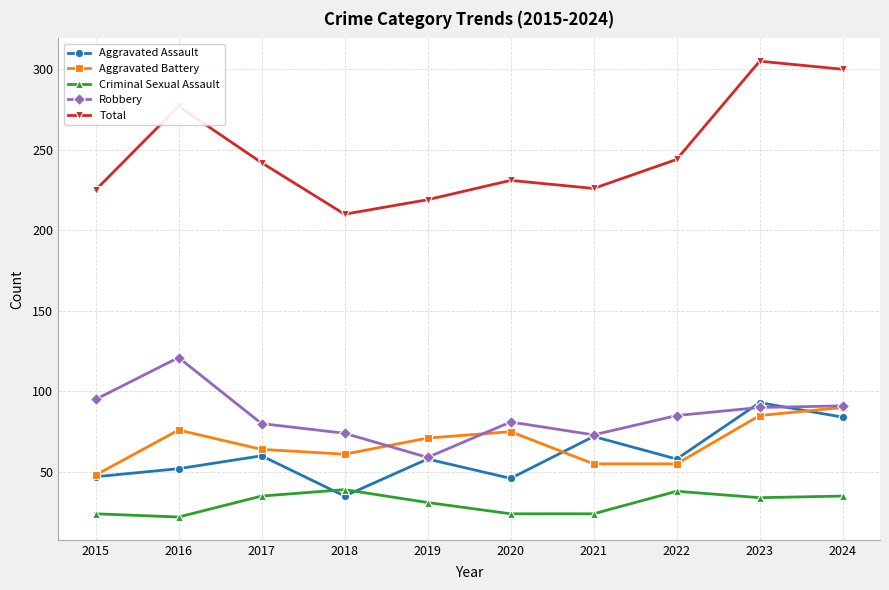

What is the spread (max minus min) of values at 2021?

202